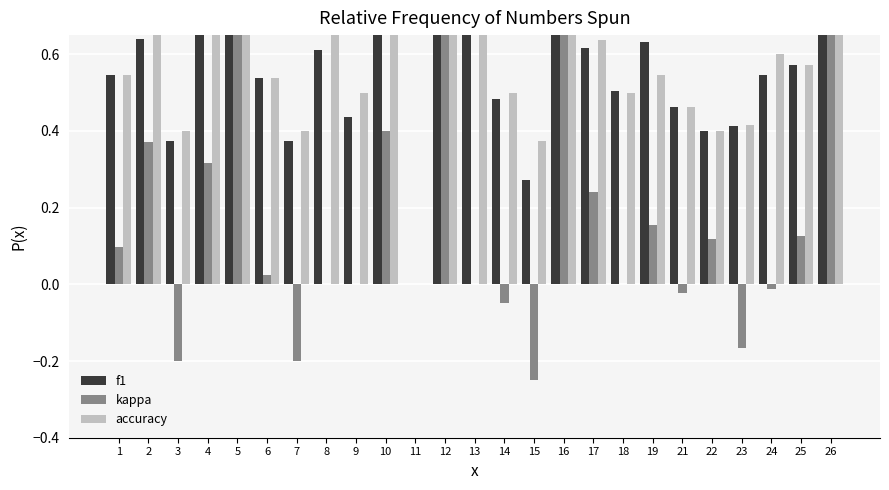

What is the sum of the kappa values at 10 and 2?

0.8